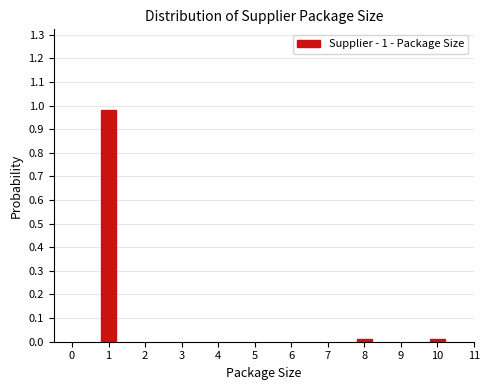

What is the average value?

0.3